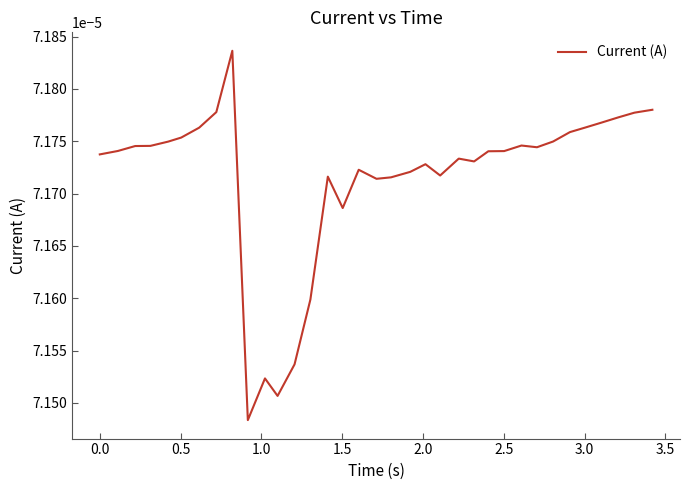

True or false: the data has more than 2 interior local peaks.

True